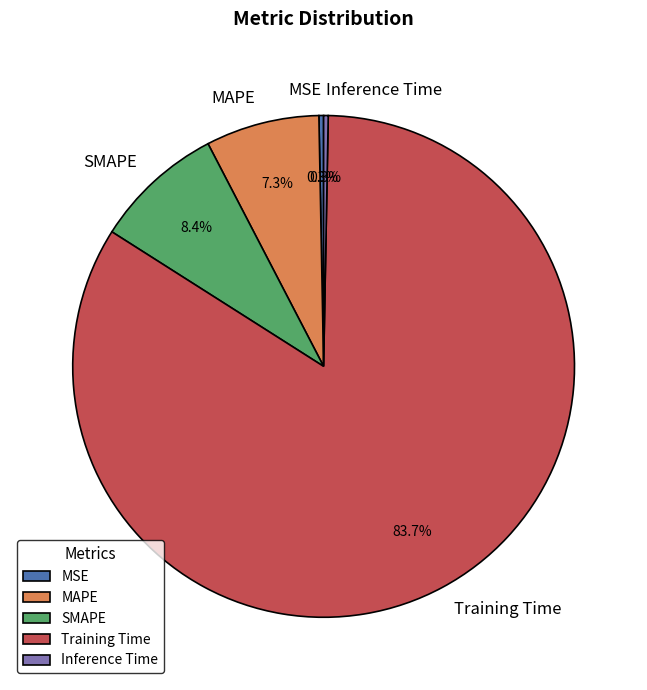

How many slices are in this pie chart?

5